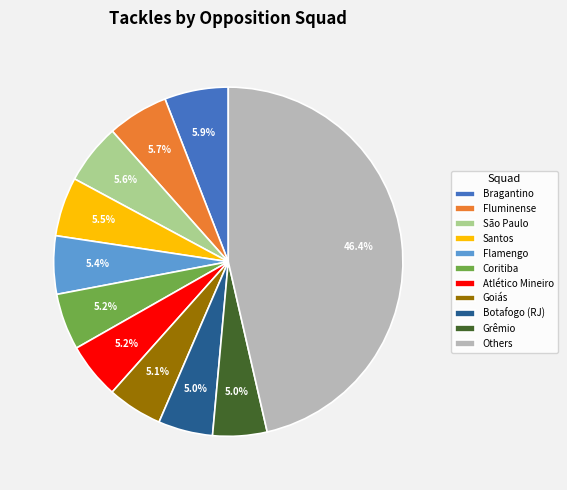

What is the largest slice in the pie chart?

Others